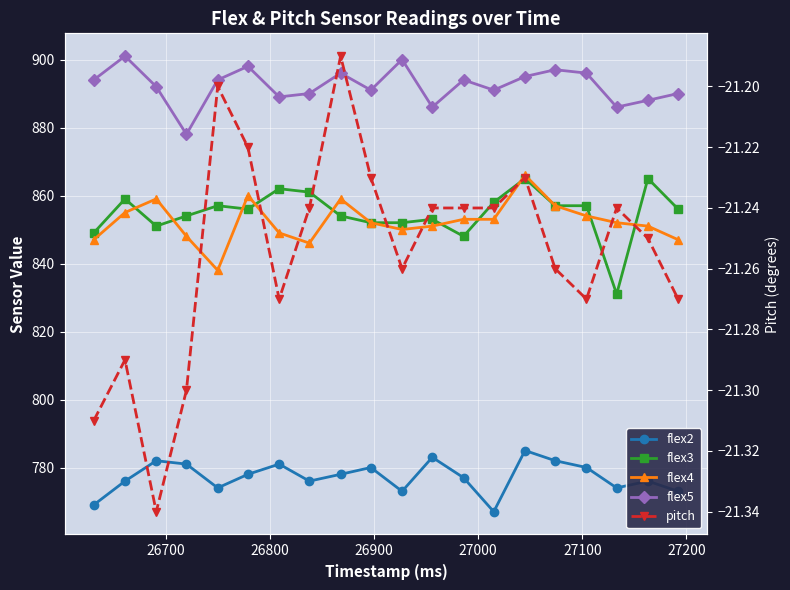

What is the sum of all flex3 values?

17097.0